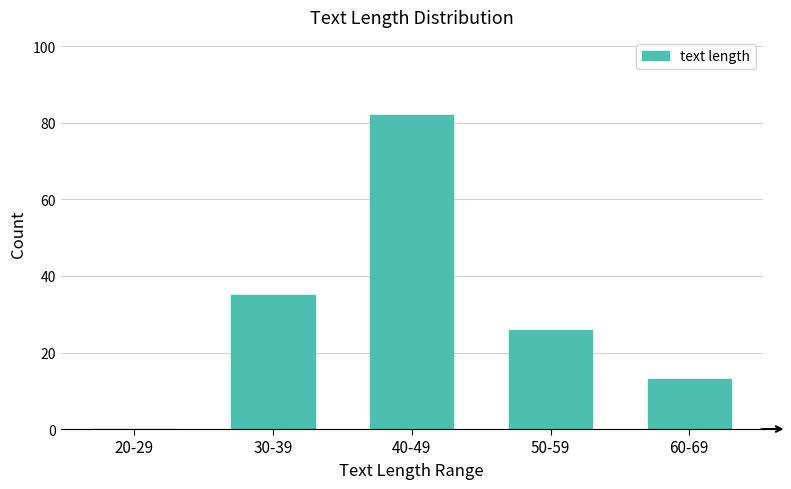

Reading right to left, transcribe all the data shown in this chart.

60-69=13	50-59=26	40-49=82	30-39=35	20-29=0